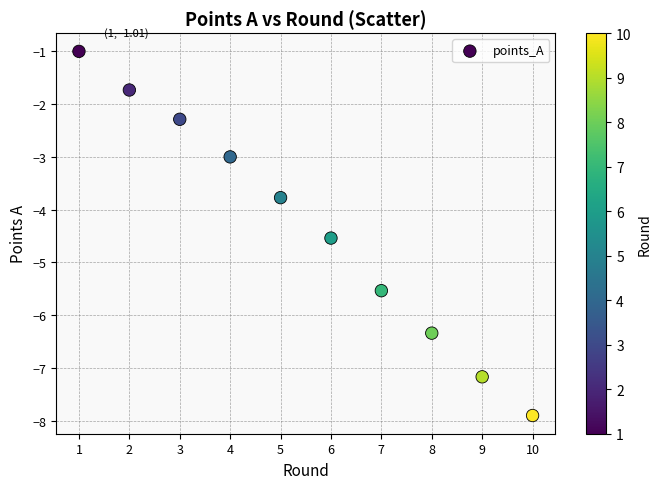

What is the average X value?

5.5